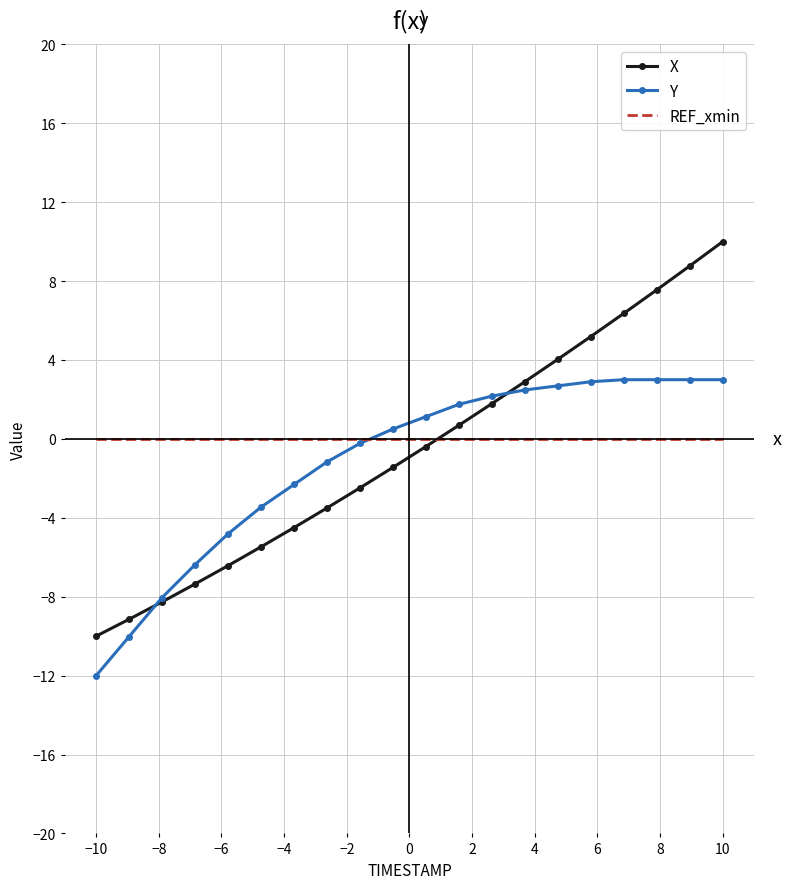

What is the sum of all X values?

-11.7